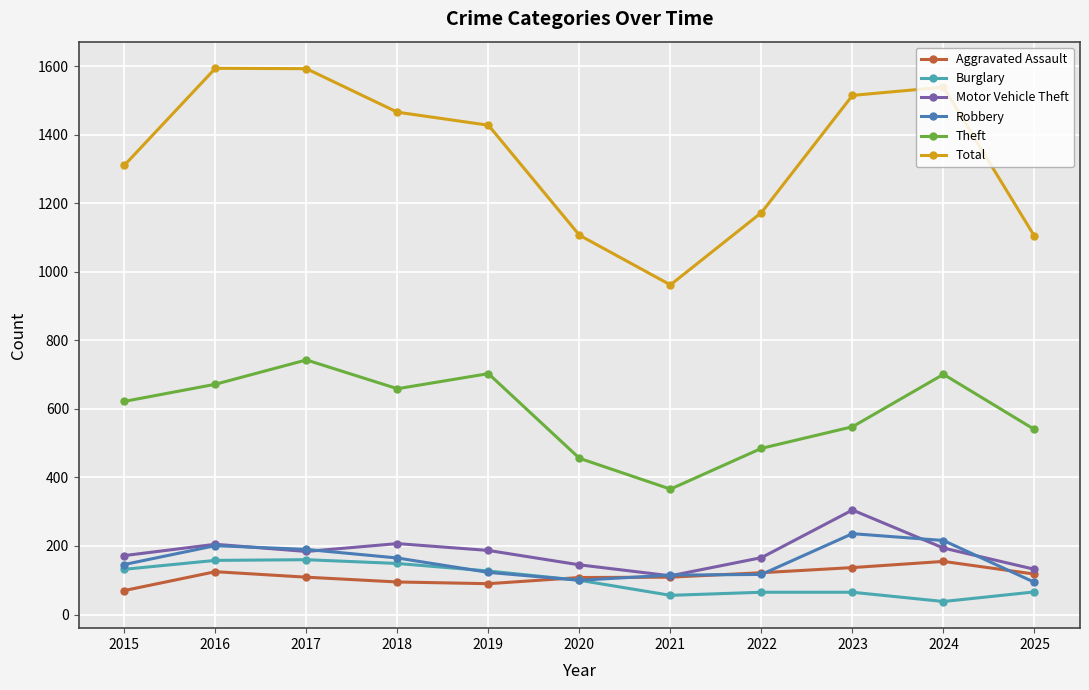

True or false: Burglary has more than 0 points higher than both neighbors.

True